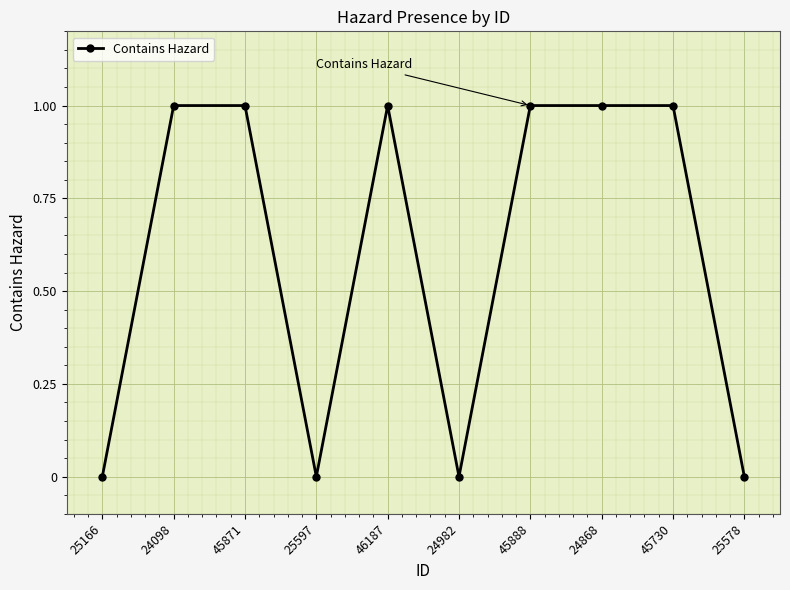

The chart shows a value of 0 at 25166. True or false?

True